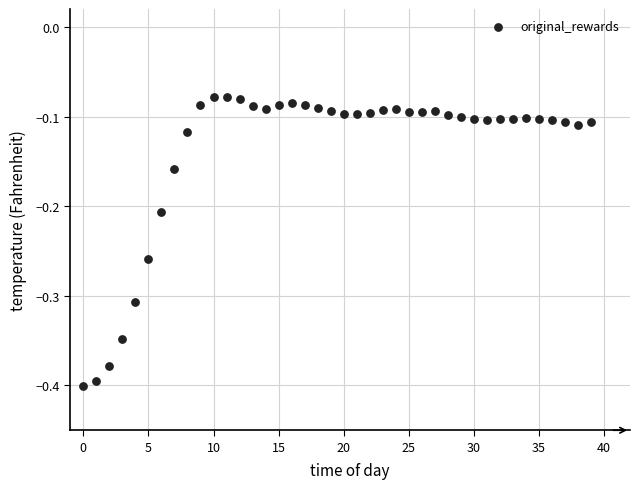

What is the range of Y values (max minus min)?

0.3